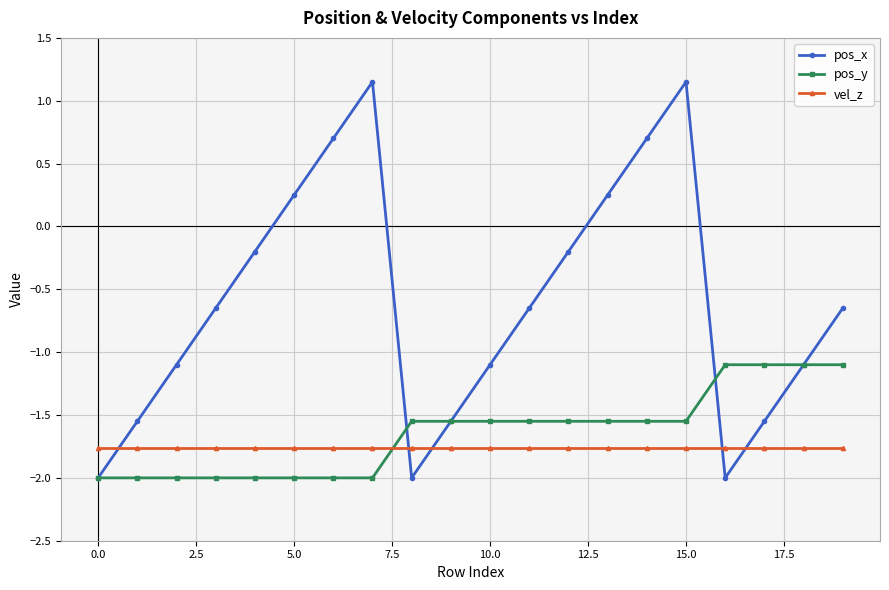

True or false: vel_z and pos_y intersect in this chart.

True